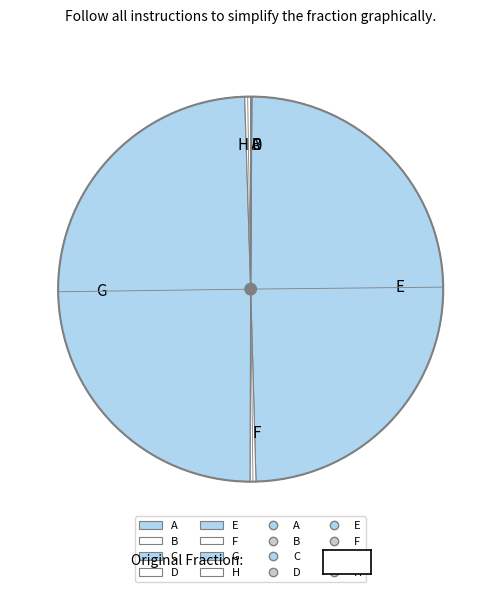

Is it true that E is 64% of the pie?

False